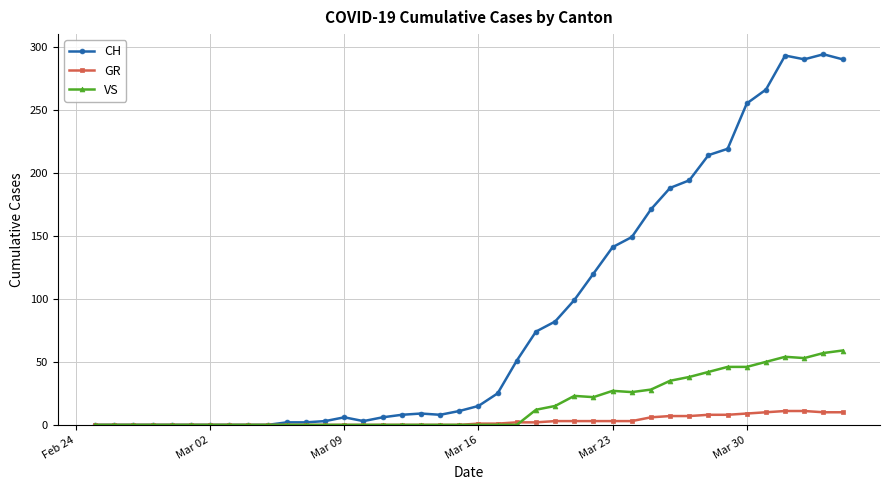

True or false: CH has more than 2 interior local peaks.

True